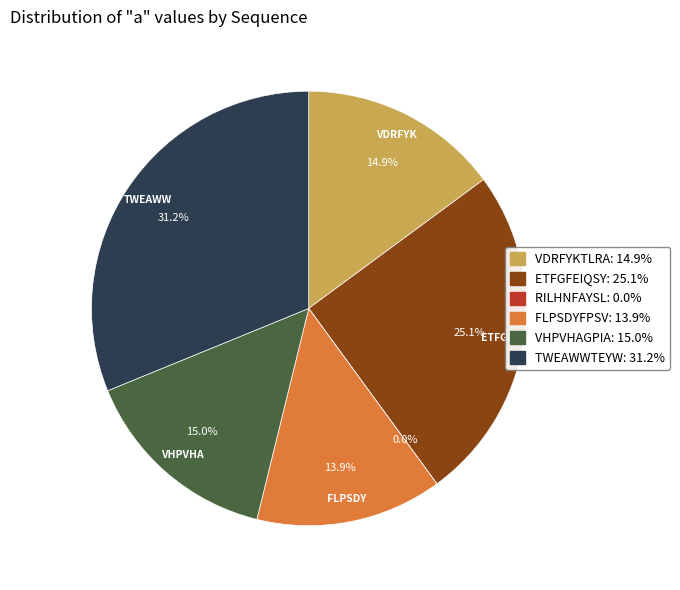

How many slices are in this pie chart?

6